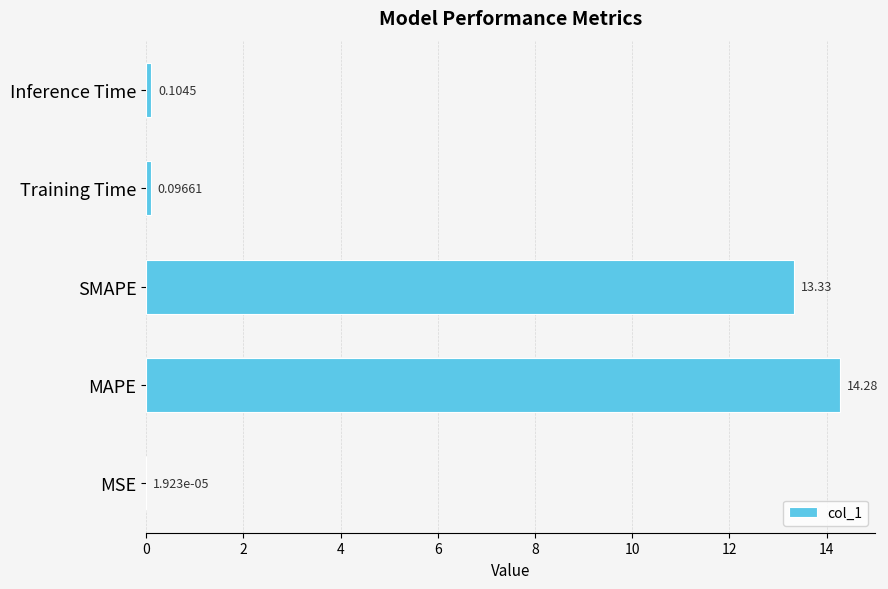

Are the bars horizontal?

Yes